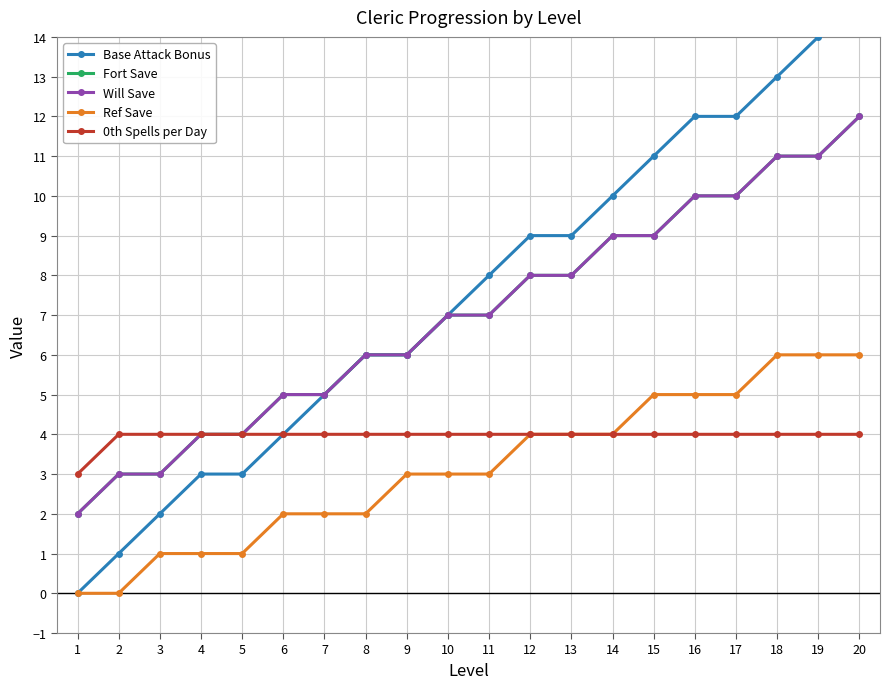

What are all the series names shown in the legend?

Base Attack Bonus, Fort Save, Will Save, Ref Save, 0th Spells per Day